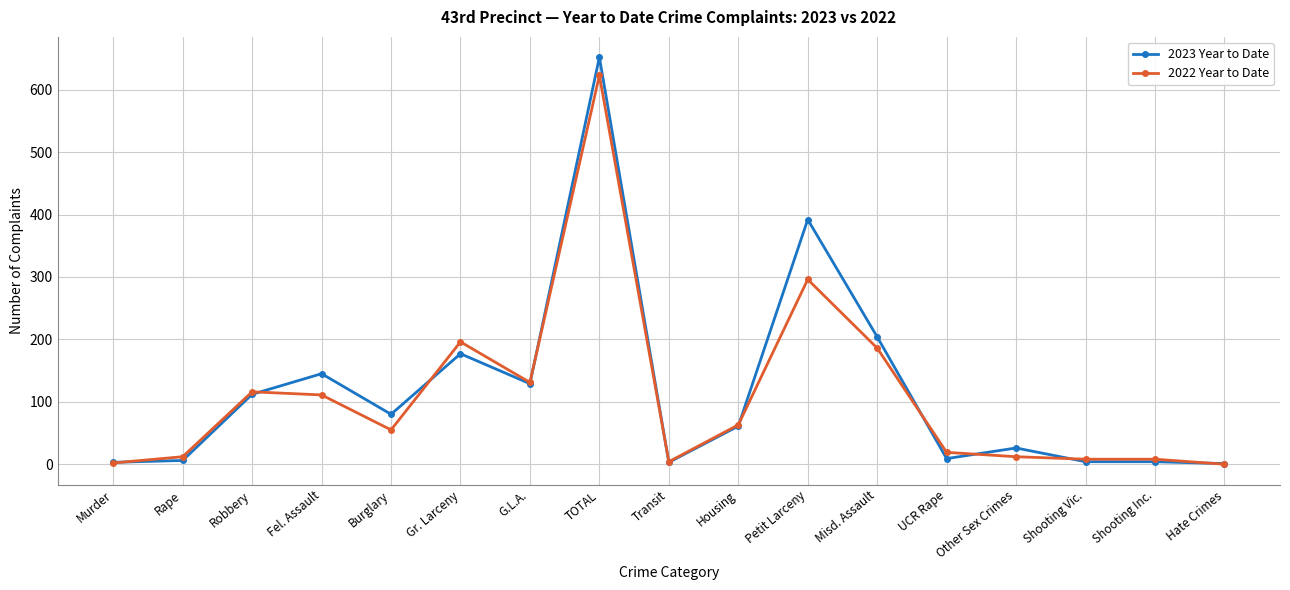

What is the highest value of the 2023 Year to Date series?

652